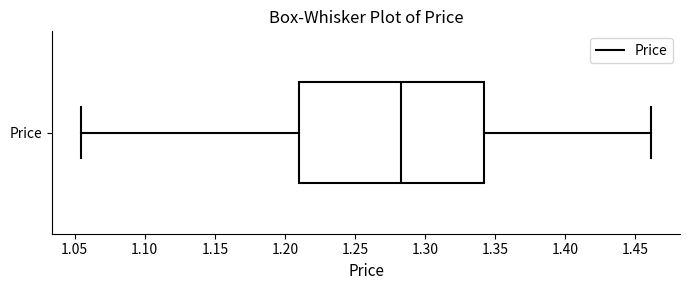

Read this box plot against the x-axis: the position of the median line, the range covered by the box, and the ends of both whiskers. The values are not printed on the chart, so give them approximately, as read against the axis.

median 1.285, box 1.210 to 1.340, whiskers 1.055 to 1.460